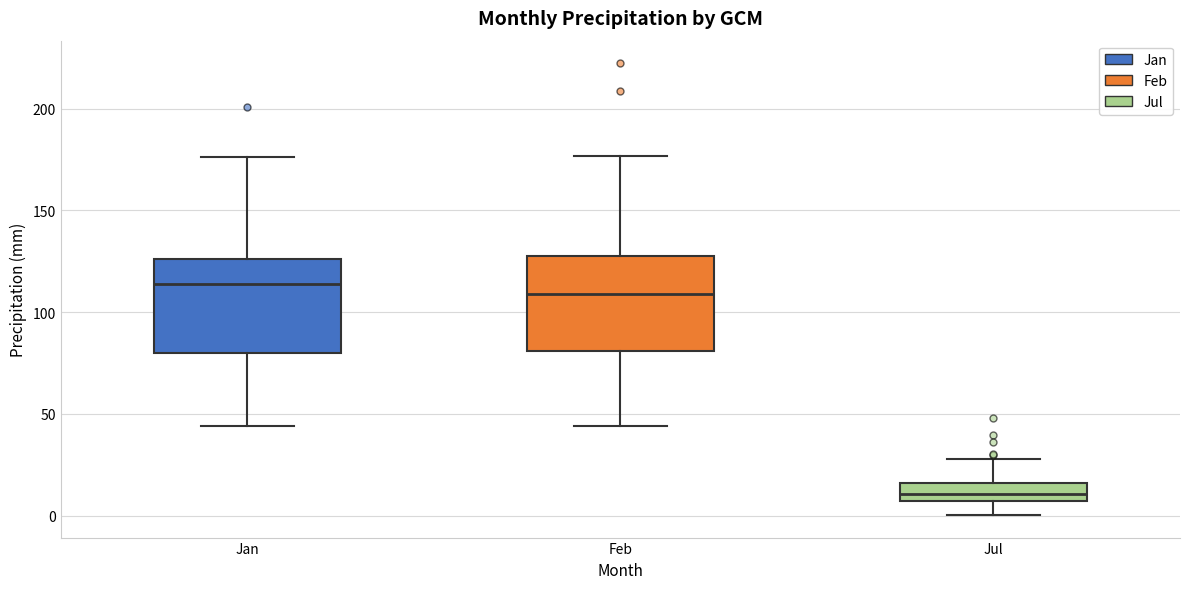

Where does the median line of the box for Jan sit on the y-axis? The values are not printed on the chart, so give them approximately, as read against the axis.

115